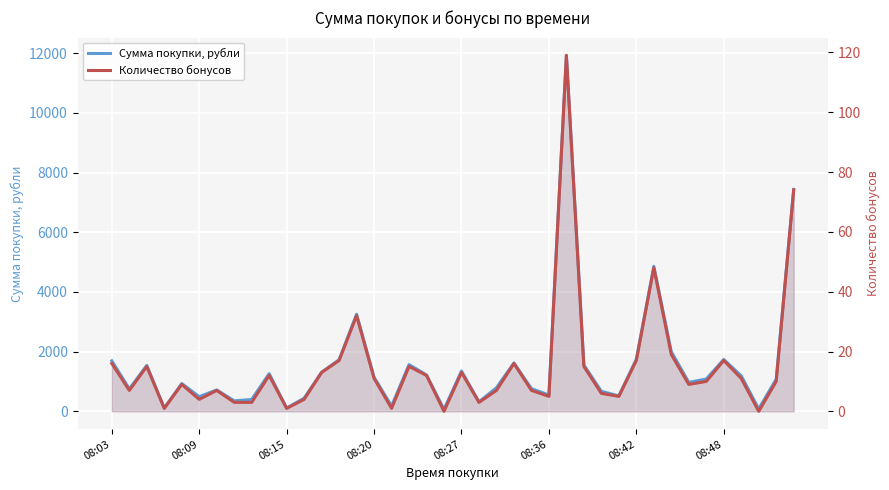

Rank the series by their maximum value, from lowest to highest.

Количество бонусов, Сумма покупки, рубли